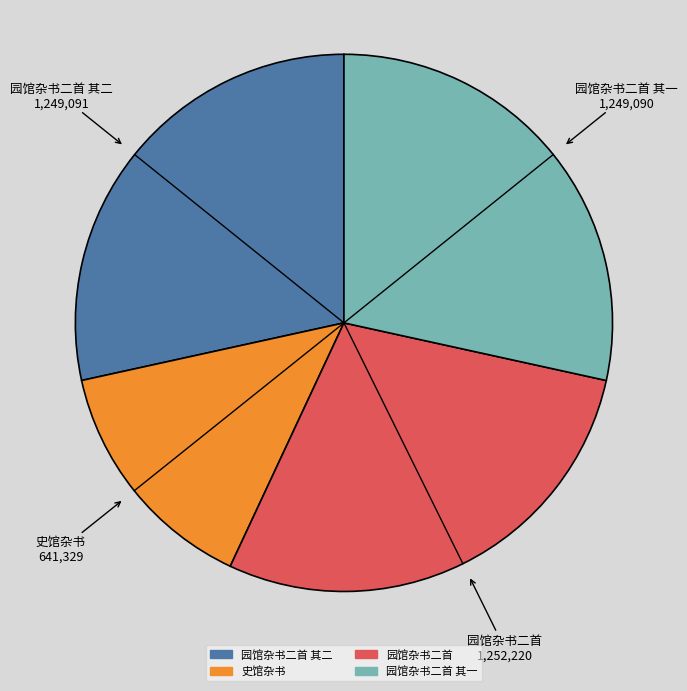

How many slices are in this pie chart?

4